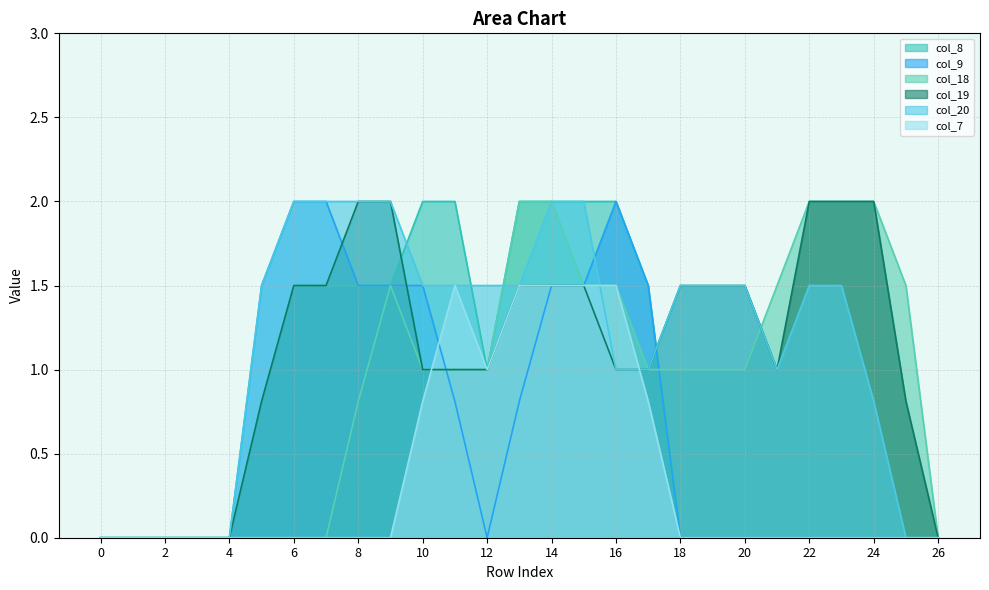

True or false: col_9 and col_20 cross at least once.

True